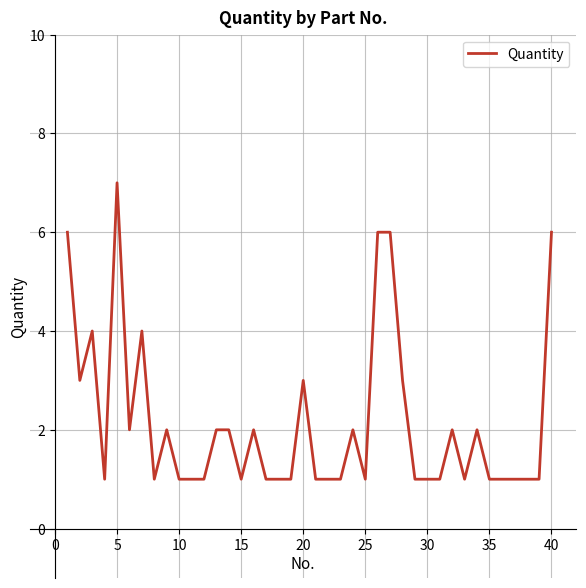

How many lines are shown in the chart?

1